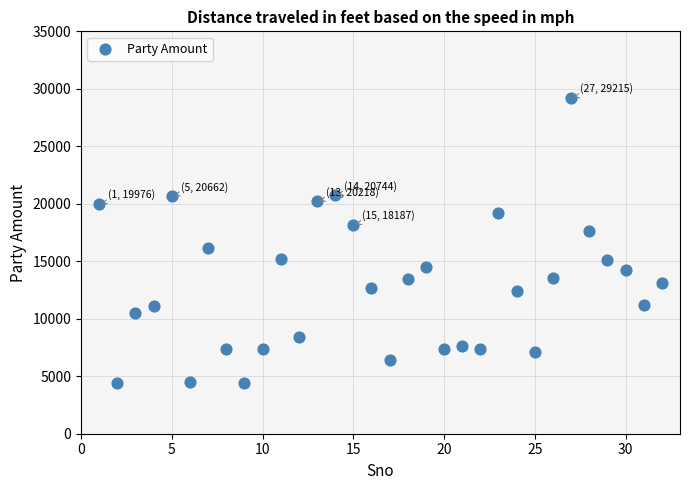

What is the range of X values (max minus min)?

31